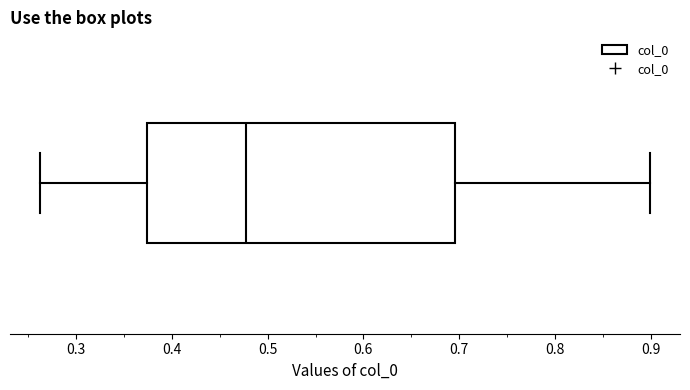

Read this box plot against the x-axis: the position of the median line, the range covered by the box, and the ends of both whiskers. The values are not printed on the chart, so give them approximately, as read against the axis.

median 0.48, box 0.37 to 0.70, whiskers 0.26 to 0.90